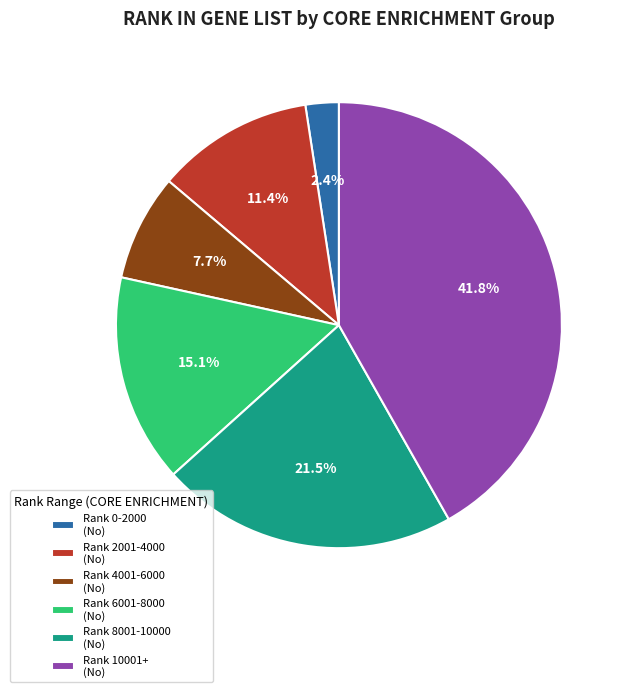

To the nearest percent, what is the difference between the largest and smallest slice percentages?

39%